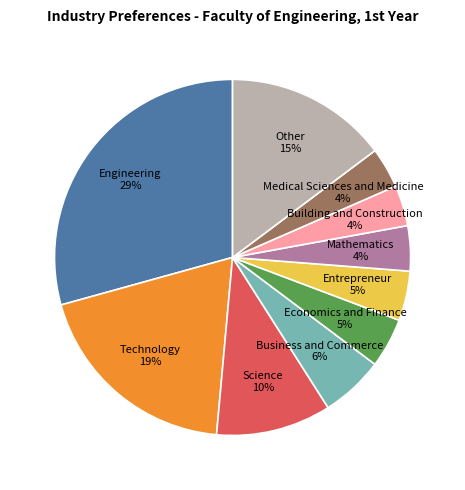

Combined, do Technology and Science account for over 50%?

No